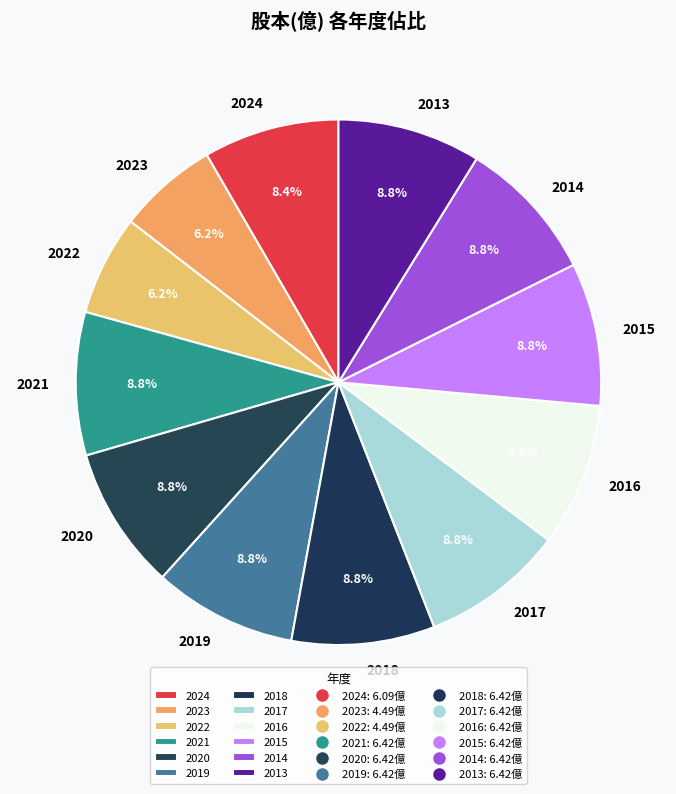

Do 2020 and 2016 together represent more than half of the pie?

No